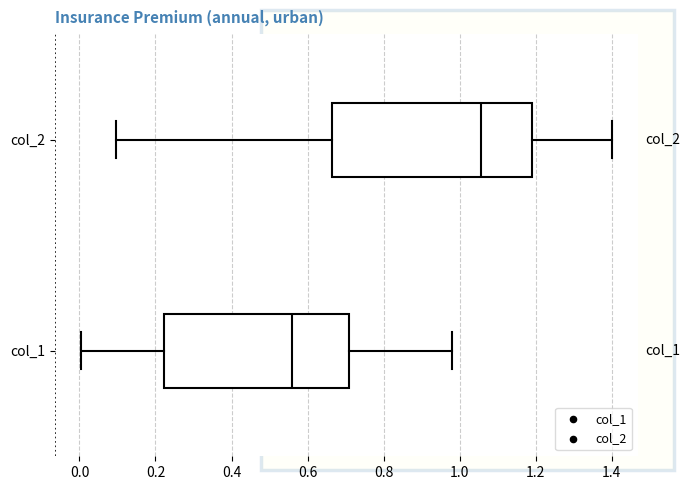

Comparing the boxes themselves (not the whiskers), which one is the widest?

col_2